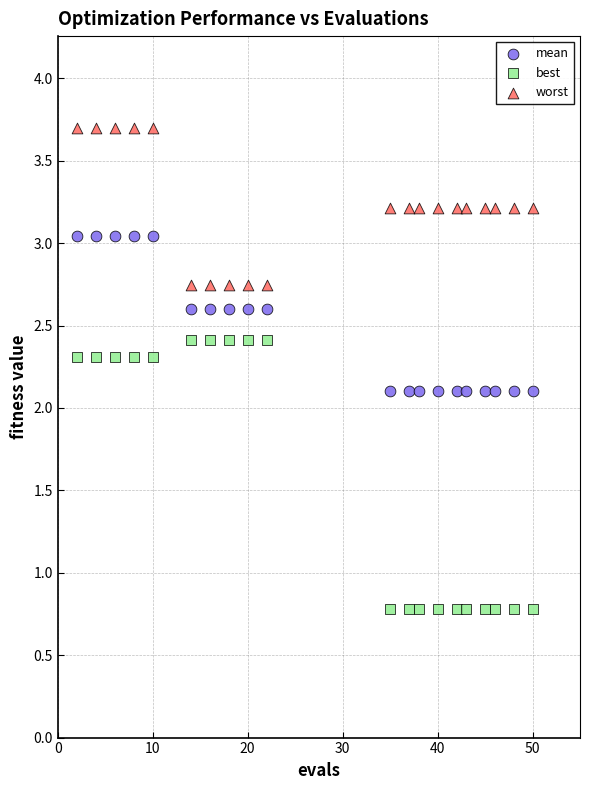

Which series contains the lowest Y value?

best